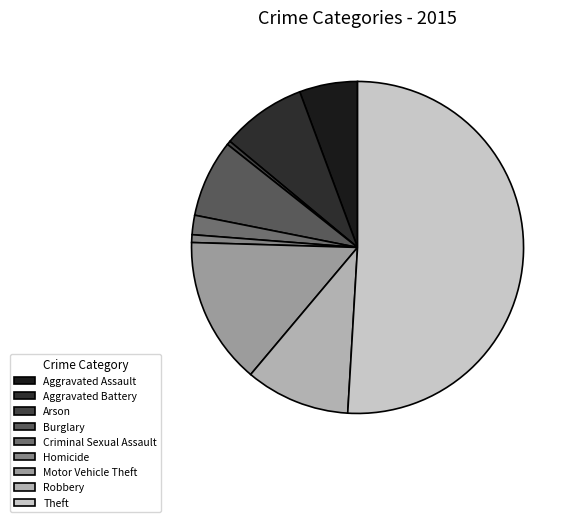

Which slice represents more than half of the pie?

Theft